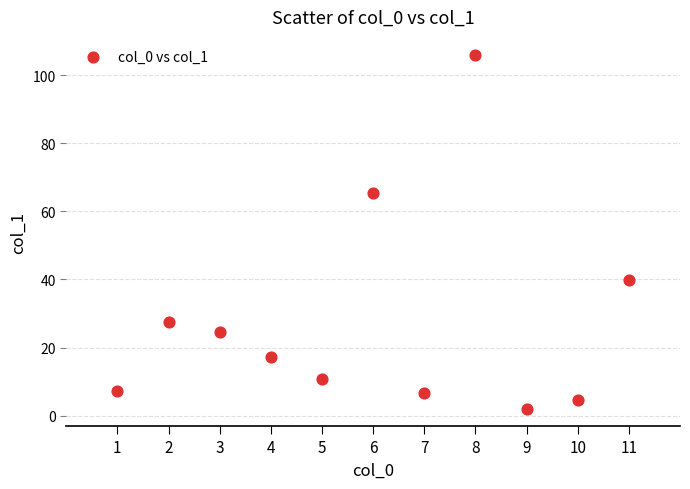

What Y value in the scatter plot is closest to 54?

65.4